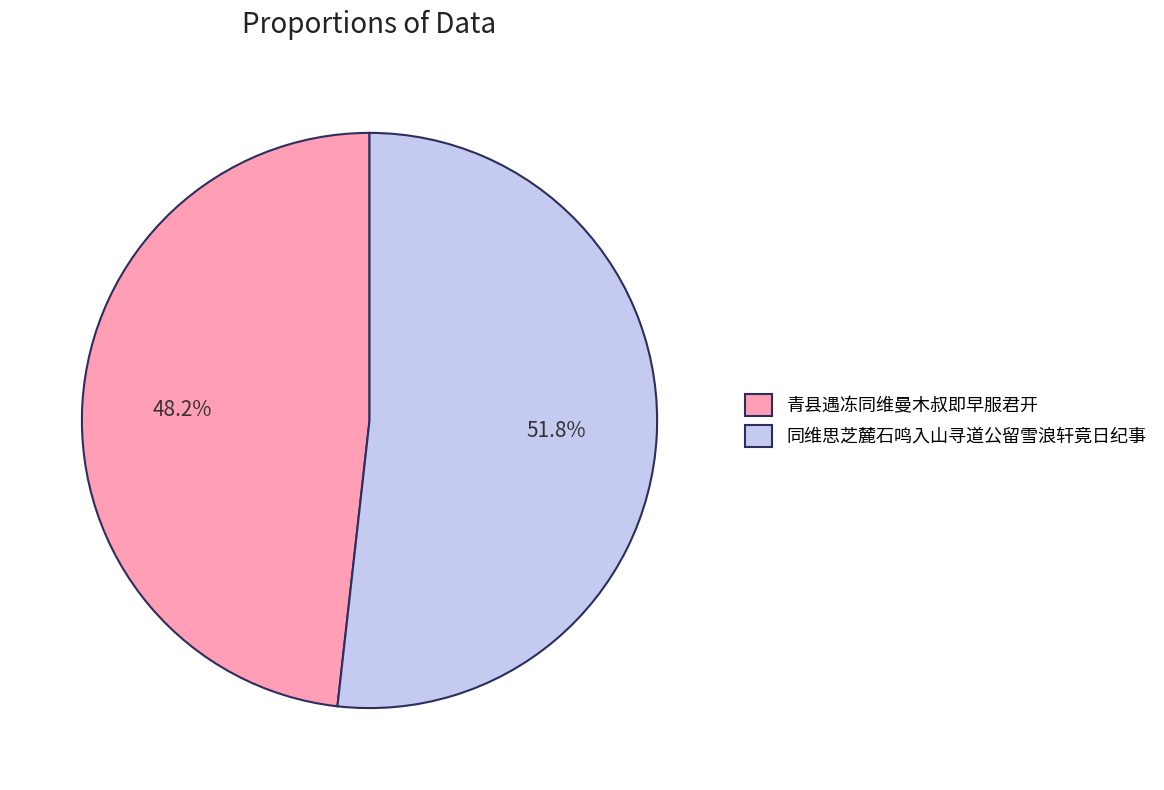

Approximately how many times larger is the value at 同维思芝麓石鸣入山寻道公留雪浪轩竟日纪事 compared to 青县遇冻同维曼木叔即早服君开?

1.1